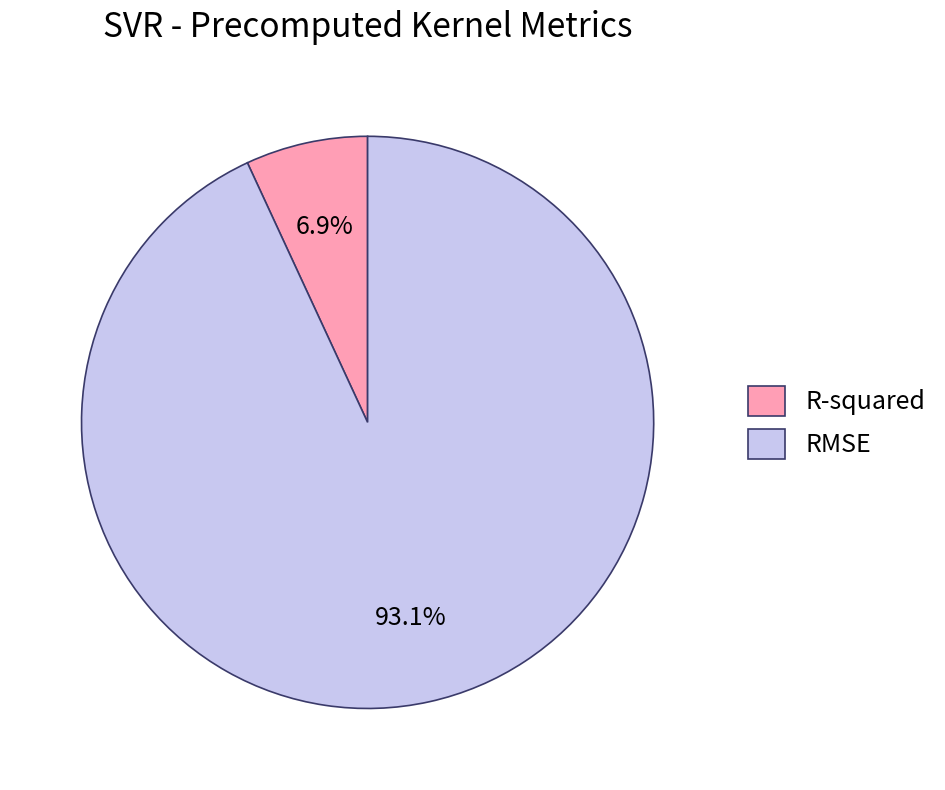

Combined, do RMSE and R-squared account for over 50%?

Yes